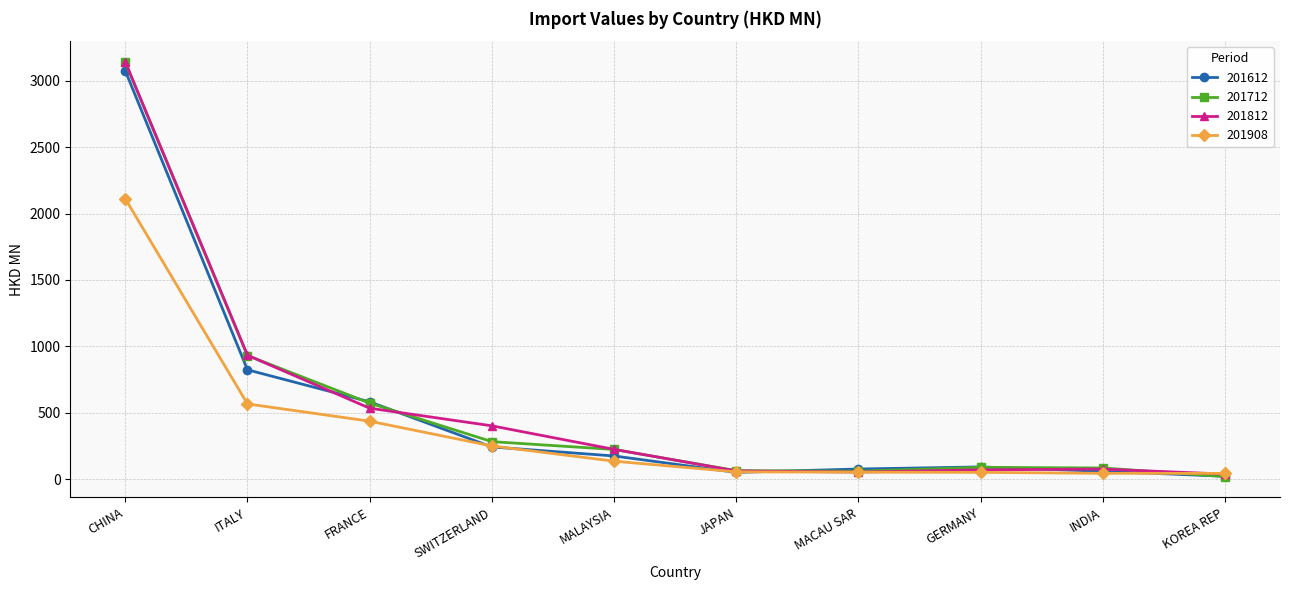

What position from the right is MACAU SAR?

4